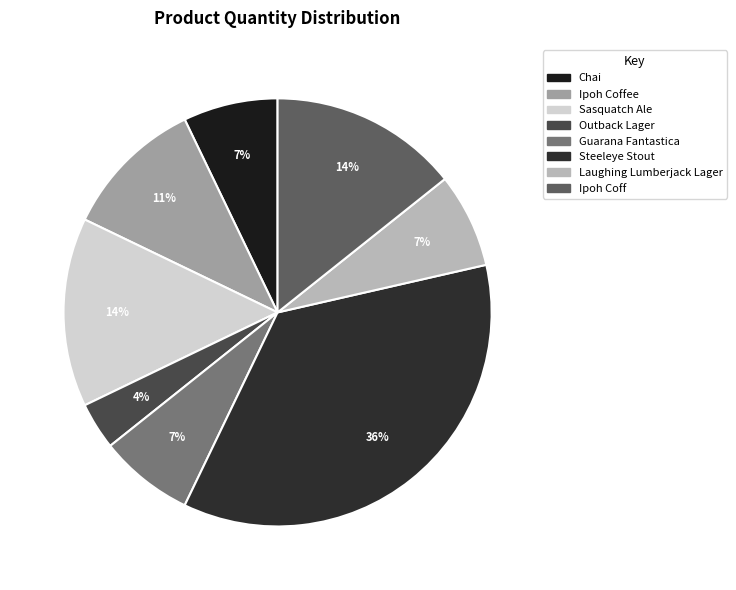

What is the smallest slice in the pie chart?

Outback Lager